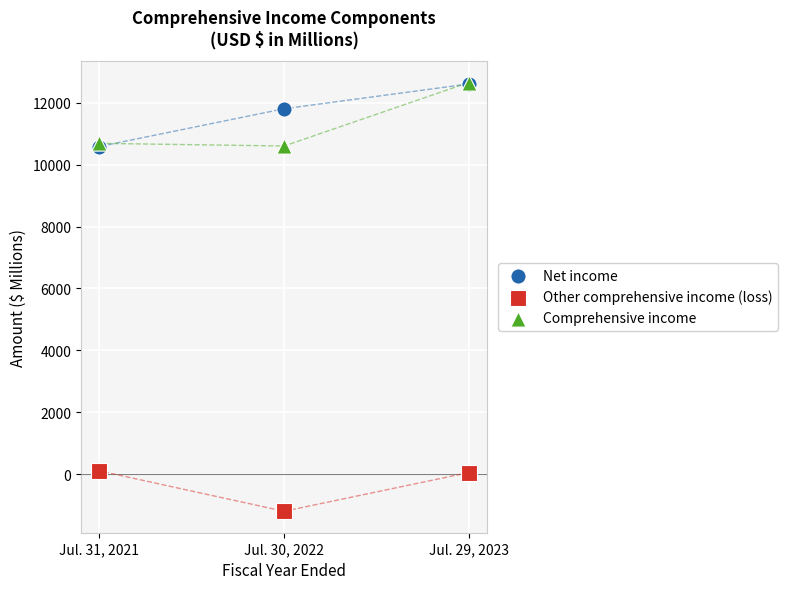

Which series reaches the minimum Y coordinate?

Other comprehensive income (loss)